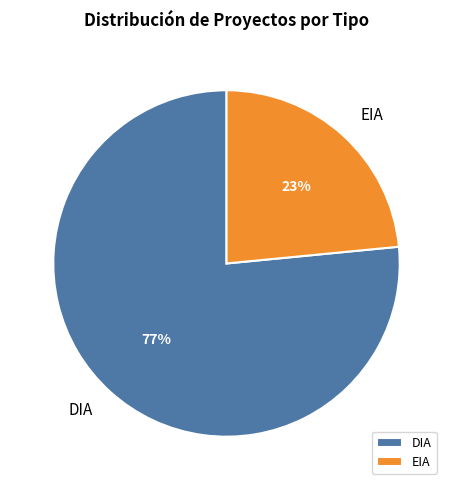

Is DIA the majority of the pie?

Yes